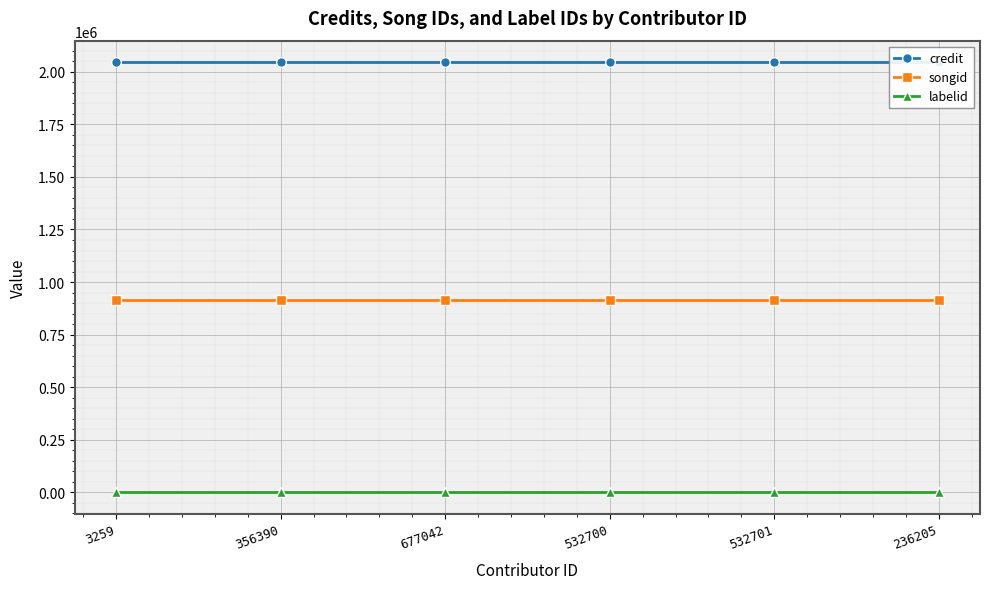

The credit series shows 3330868 at 356390. True or false?

False